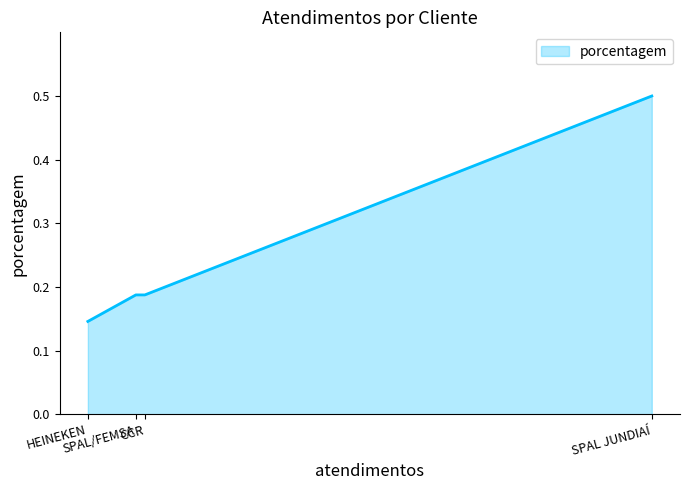

How many lines are shown in the chart?

1